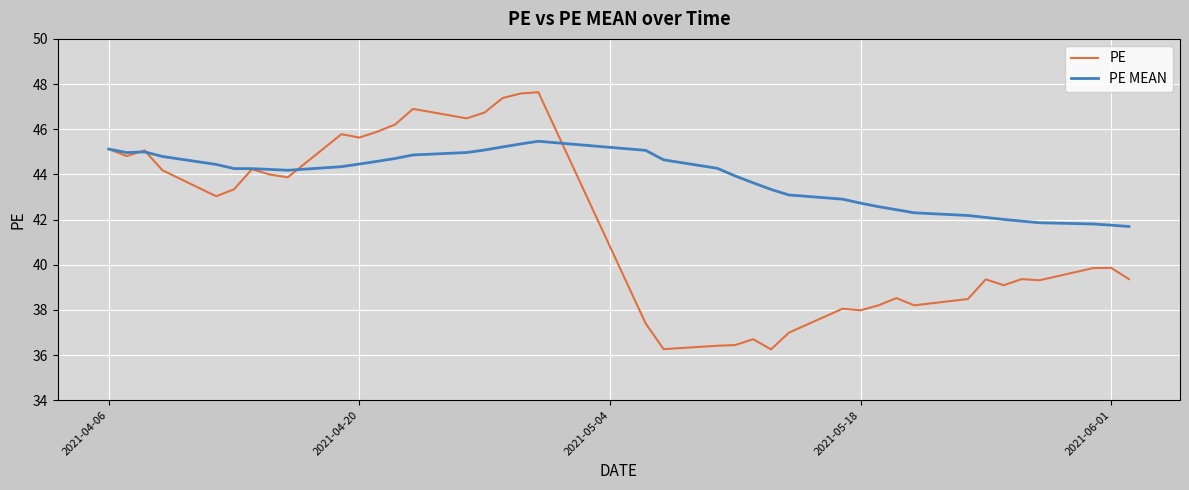

Which series has the largest total across all categories?

PE MEAN